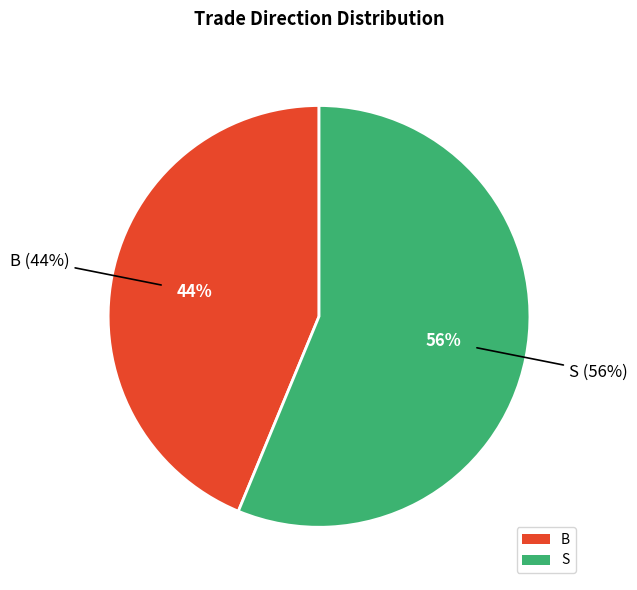

Which category accounts for the majority?

S